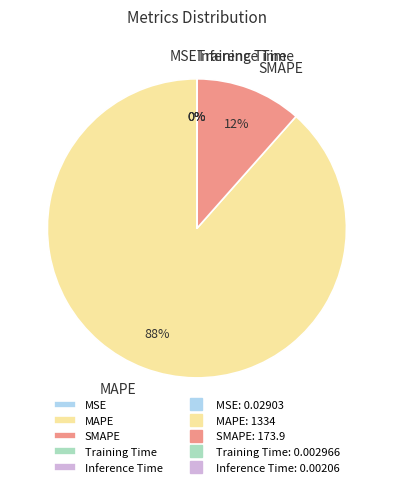

Is there a majority slice in this chart?

Yes